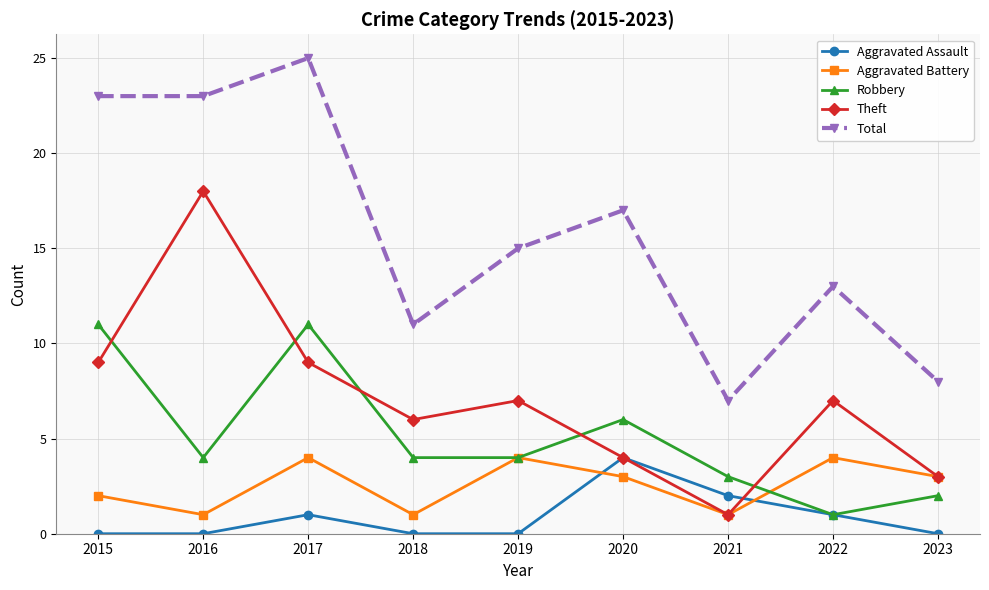

At which category does Robbery reach its first local peak?

2017